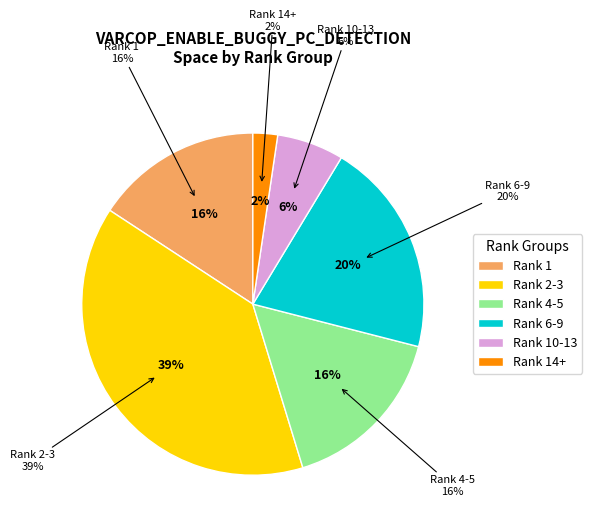

Between 3 and 2, which is larger?

3